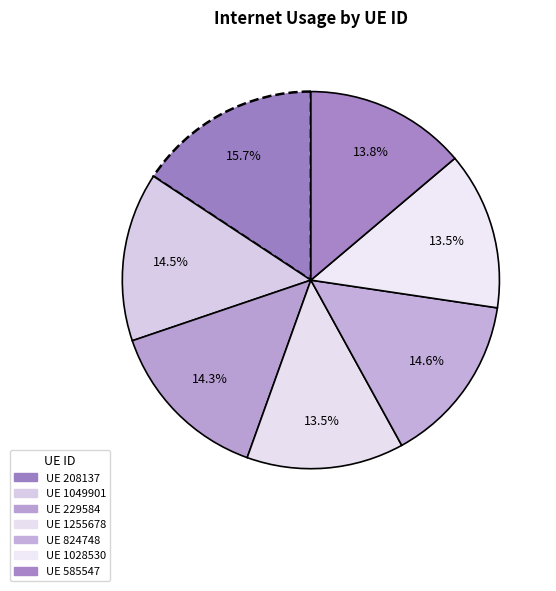

How many slices are in this pie chart?

7